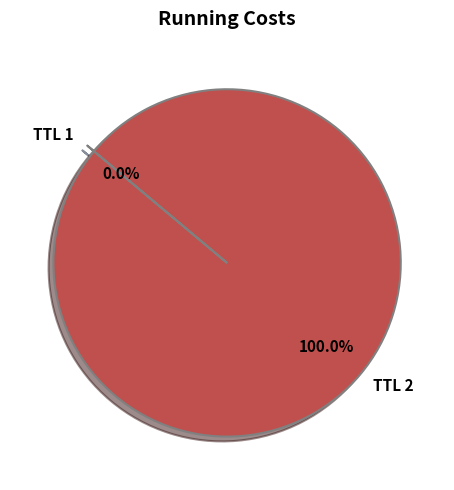

Is there any slice that represents more than half of the pie?

Yes